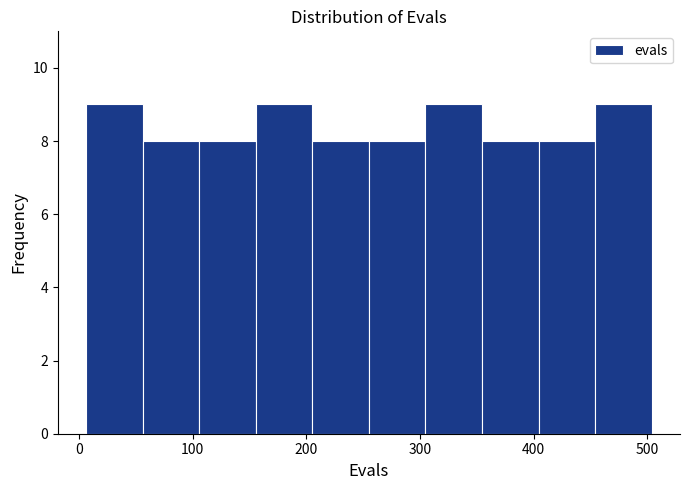

Reading left to right, transcribe this chart: for each bar, give the range it covers on the x-axis and its height. Neither the bar edges nor the heights are printed on the chart, so give them approximately, as read against the axes.

10 to 60: 9
60 to 110: 8
110 to 160: 8
160 to 210: 9
210 to 260: 8
260 to 300: 8
300 to 350: 9
350 to 400: 8
400 to 450: 8
450 to 500: 9